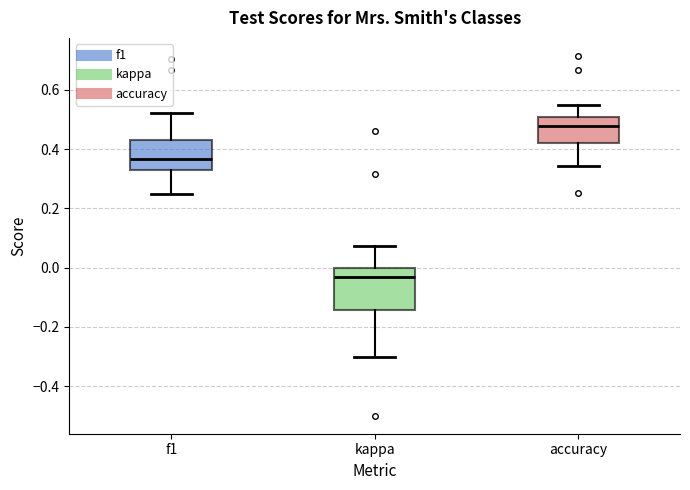

Which box is the tallest, from its lower edge to its upper edge?

kappa